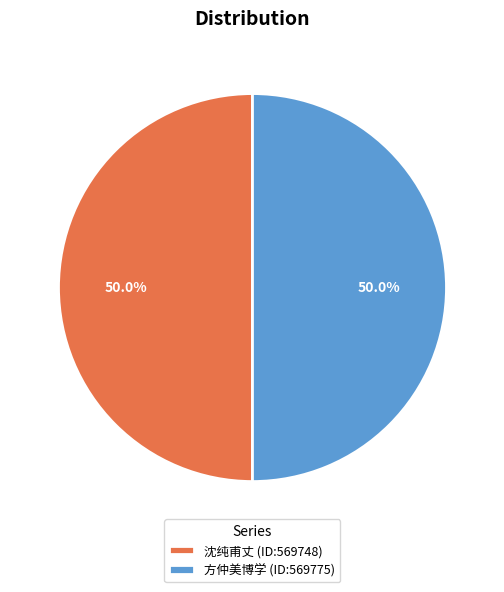

What is the total percentage of 沈纯甫丈 (ID:569748) and 方仲美博学 (ID:569775)?

100.0%